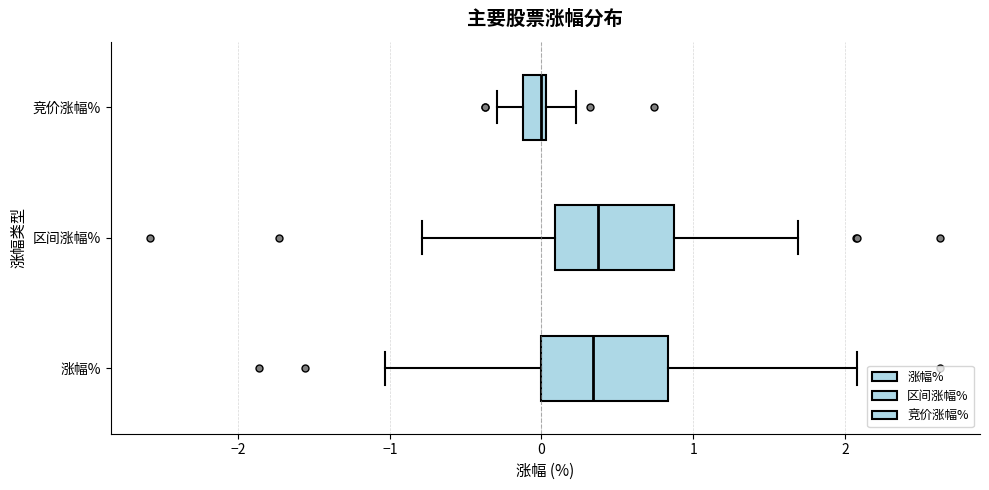

Reading bottom to top, transcribe this box plot: for each box, give where its median line is, the range the box spans, and where its two whiskers end, as read against the x-axis. The values are not printed on the chart, so give them approximately, as read against the axis.

涨幅%: median 0.3, box 0.0 to 0.8, whiskers -1.0 to 2.1
区间涨幅%: median 0.4, box 0.1 to 0.9, whiskers -0.8 to 1.7
竞价涨幅%: median 0.0, box -0.1 to 0.0, whiskers -0.3 to 0.2